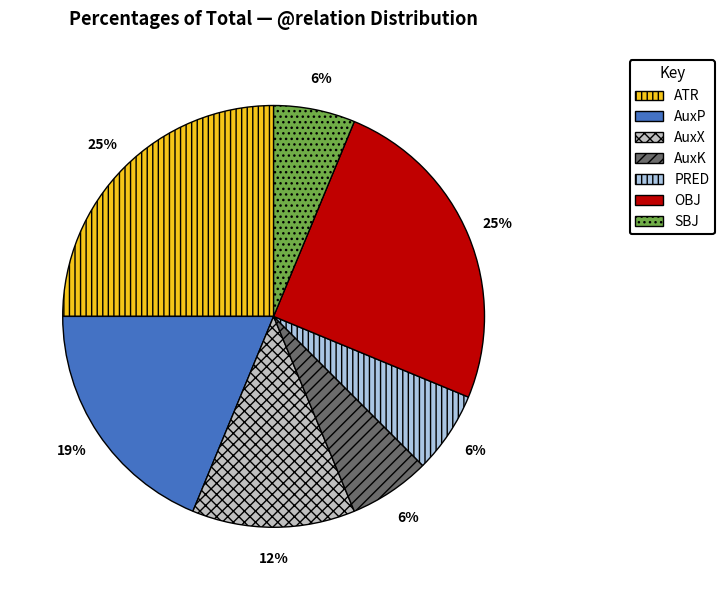

The OBJ slice represents 25% of the pie. True or false?

True